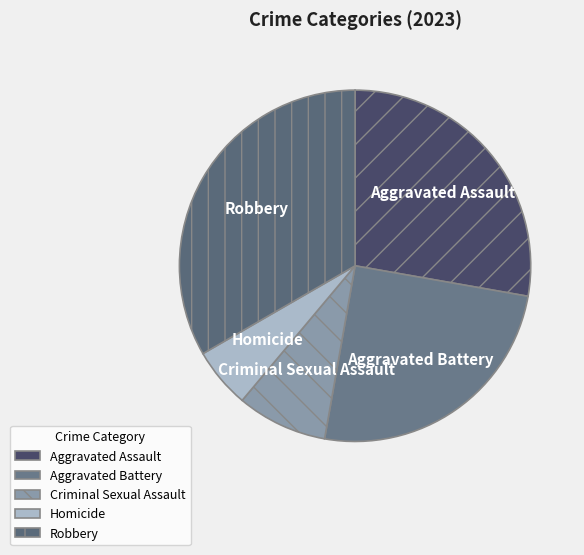

Rank the categories by value from highest to lowest.

Robbery, Aggravated Assault, Aggravated Battery, Criminal Sexual Assault, Homicide